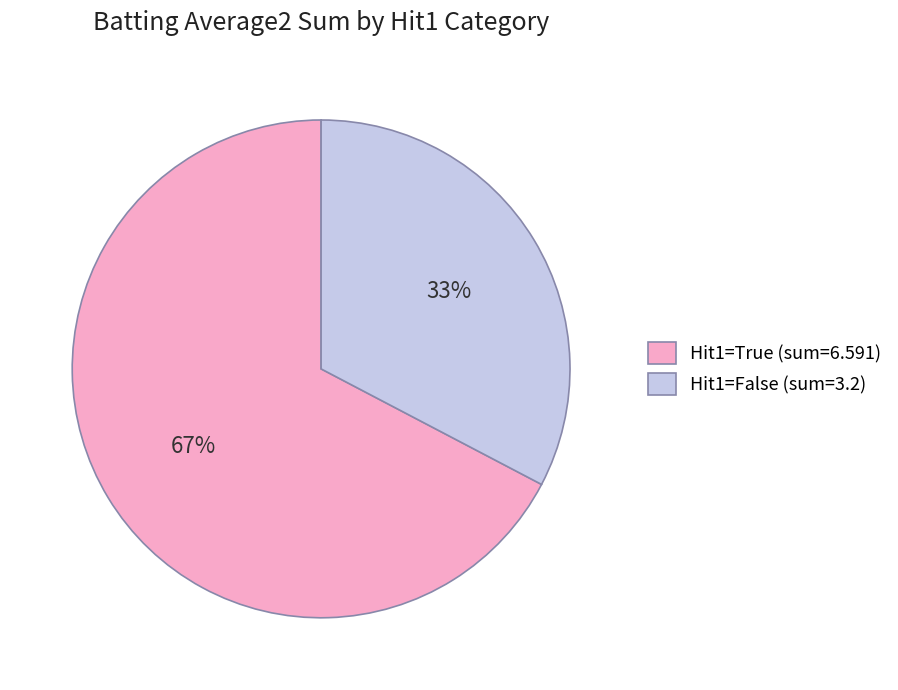

Is it true that Hit1=False (sum=3.2) is 33% of the pie?

True